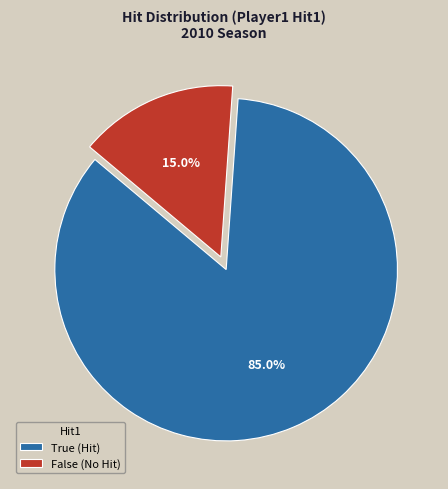

What percentage is the True slice, to the nearest percent?

85%